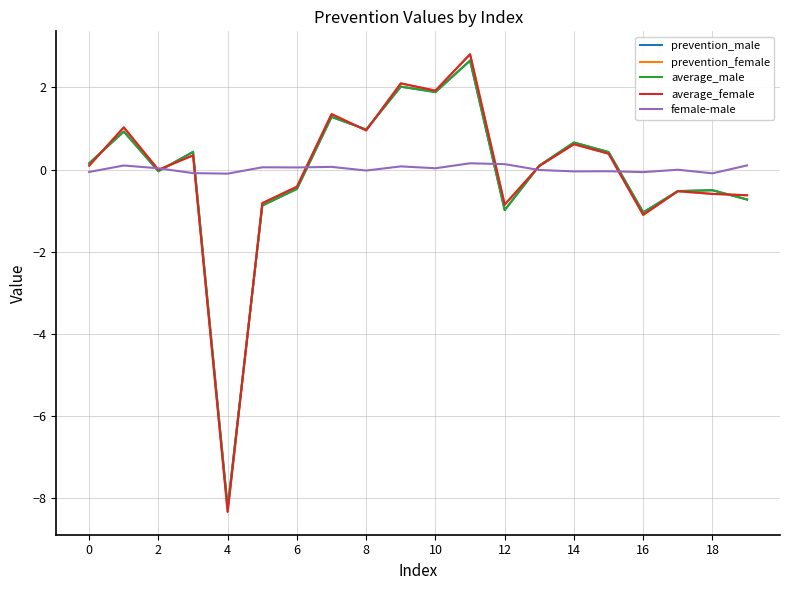

Which series has the widest spread of values?

prevention_female